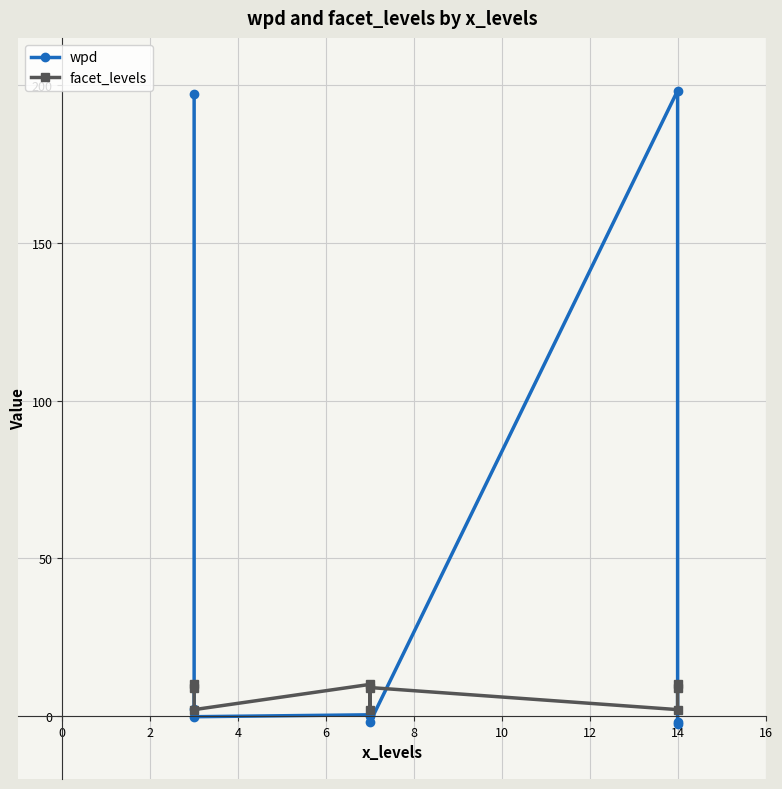

How many times do facet_levels and wpd cross each other?

3